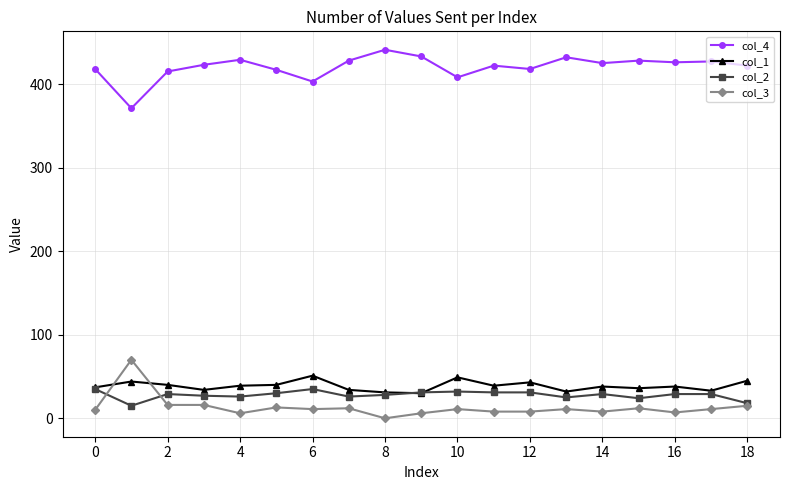

True or false: col_2 has more than 1 points higher than both neighbors.

True